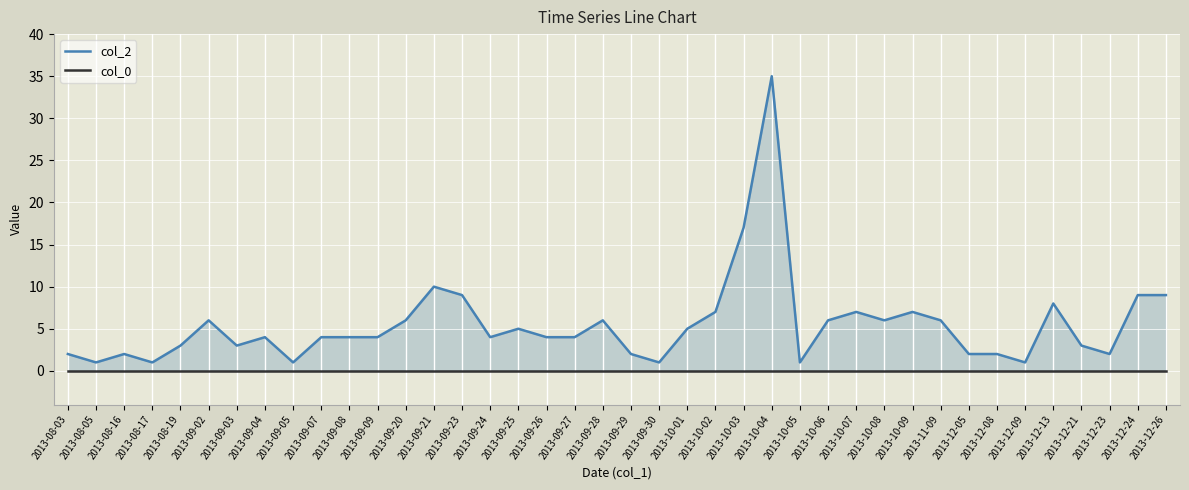

Read the col_2 value at 2013-09-09, to the nearest 5.

5